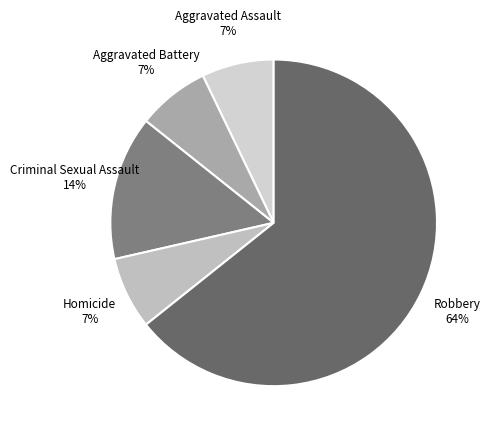

To the nearest percent, what is the difference between the Homicide and Criminal Sexual Assault slice percentages?

7%